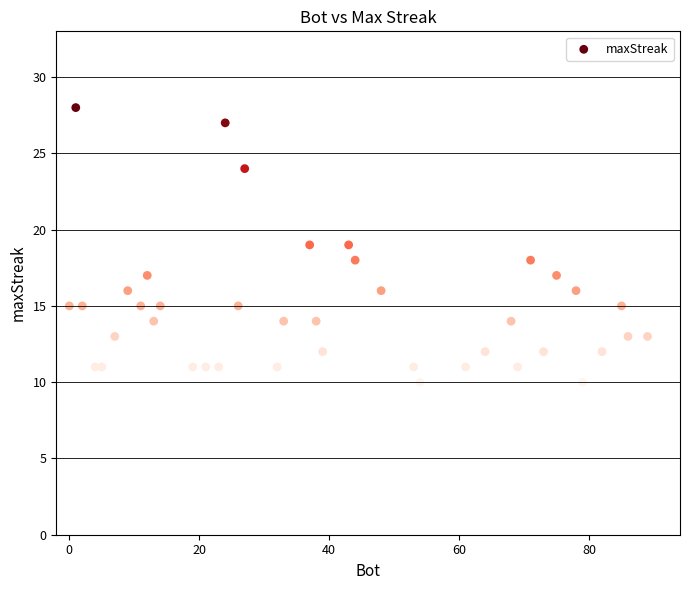

What is the range of Y values (max minus min)?

18